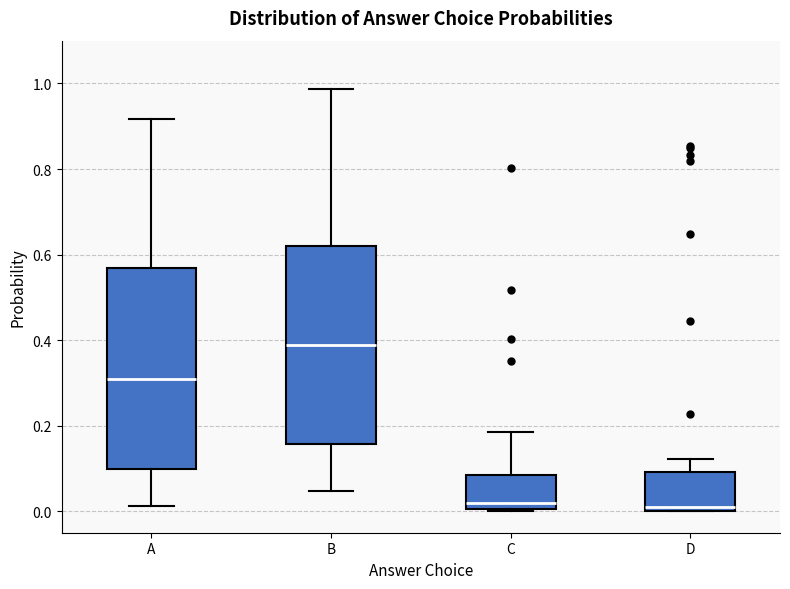

Where does the upper whisker of the box for D end on the y-axis? The values are not printed on the chart, so give them approximately, as read against the axis.

0.12